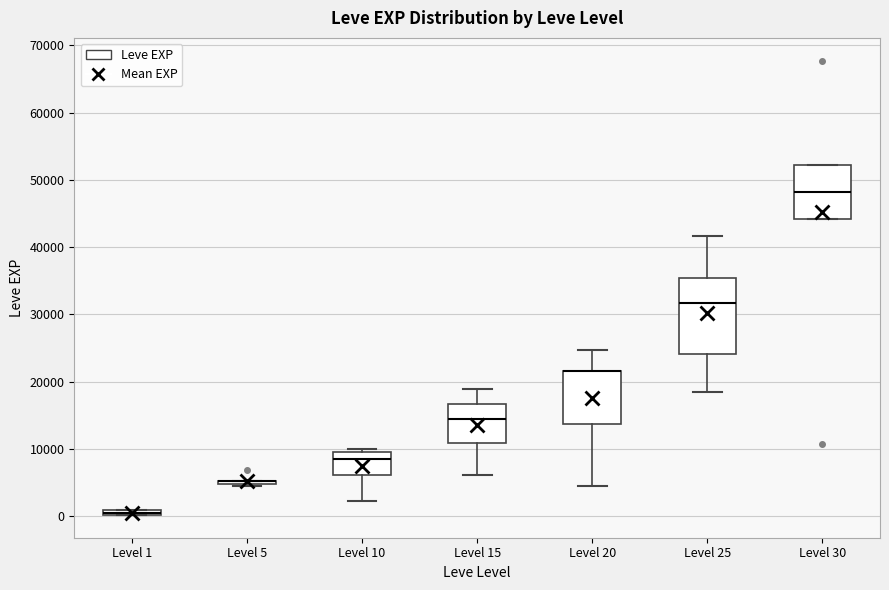

Where does the median line of the box for Level 30 sit on the y-axis? The values are not printed on the chart, so give them approximately, as read against the axis.

48000